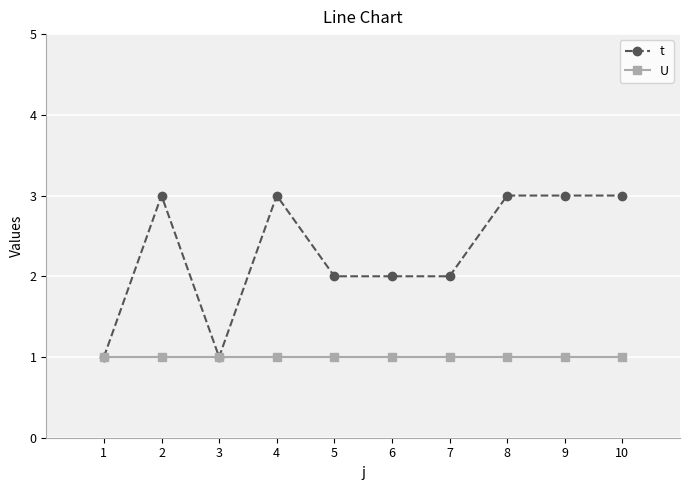

True or false: t has more than 1 interior local peaks.

True